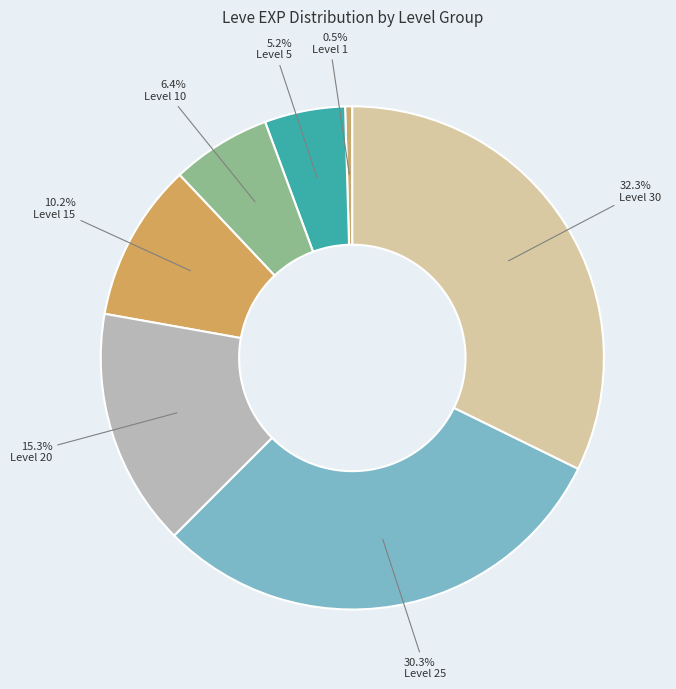

Count the number of slices in the pie.

7